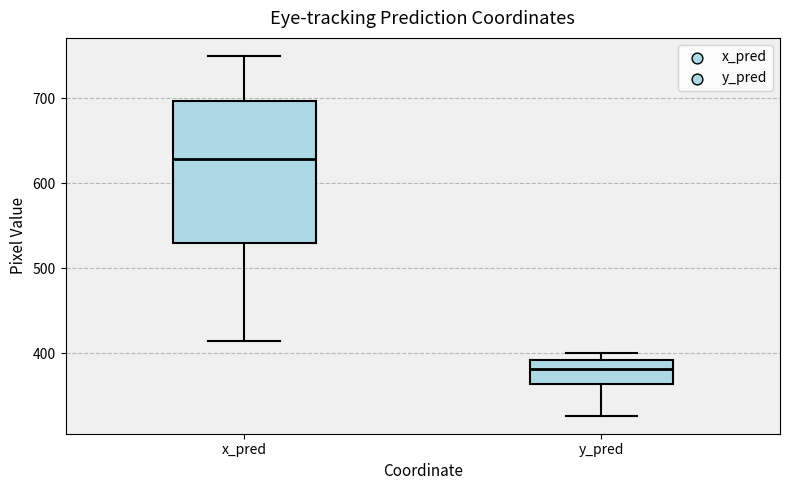

Reading left to right, transcribe this box plot: for each box, give where its median line is, the range the box spans, and where its two whiskers end, as read against the y-axis. The values are not printed on the chart, so give them approximately, as read against the axis.

x_pred: median 630, box 530 to 700, whiskers 410 to 750
y_pred: median 380, box 360 to 390, whiskers 330 to 400